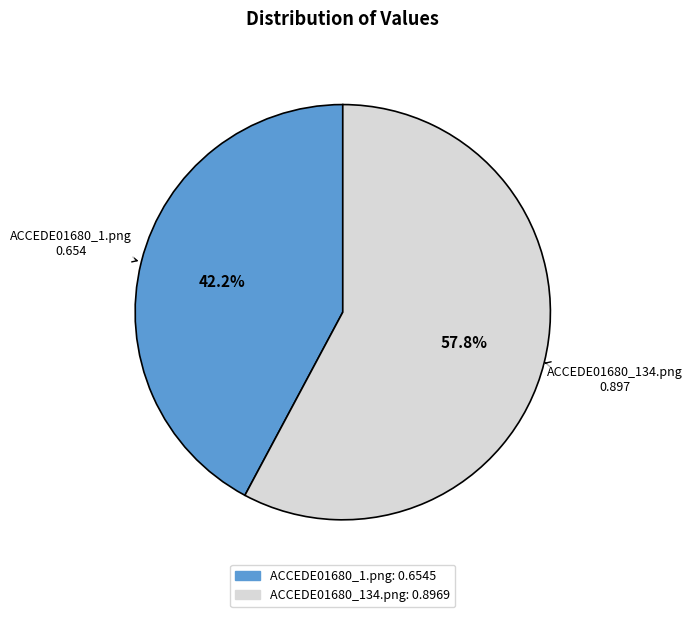

How many slices are in this pie chart?

2